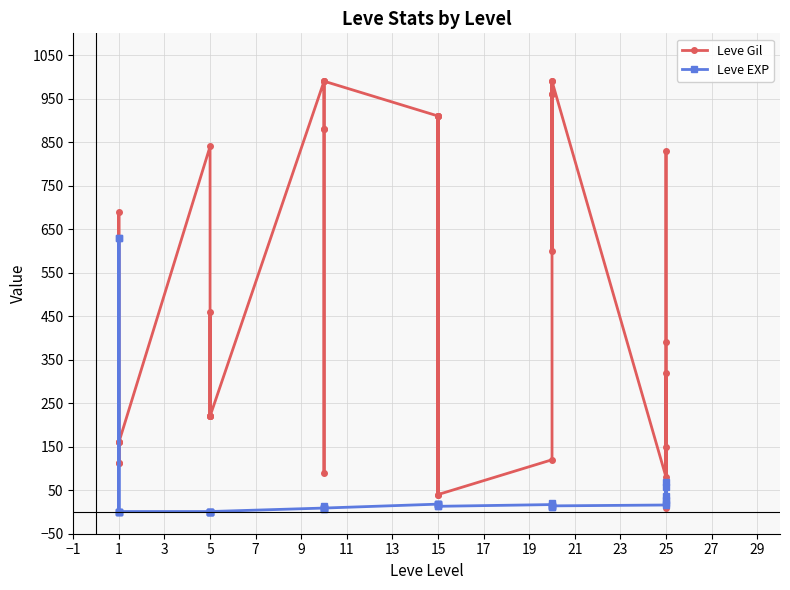

How many times do Leve Gil and Leve EXP cross each other?

5